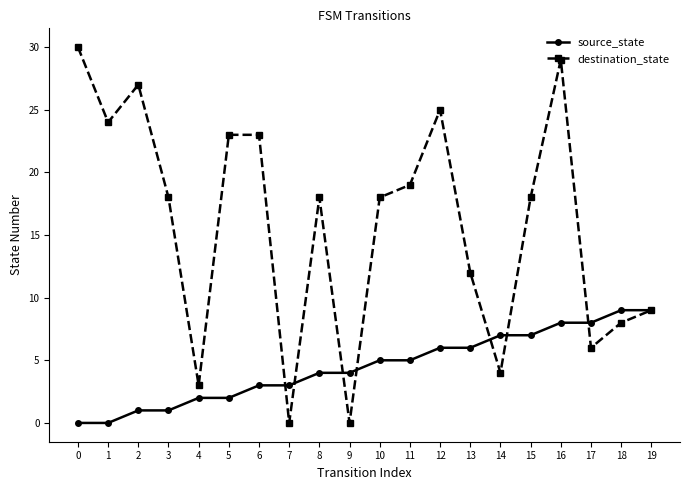

Rank the series at 8 from highest to lowest value.

destination_state, source_state